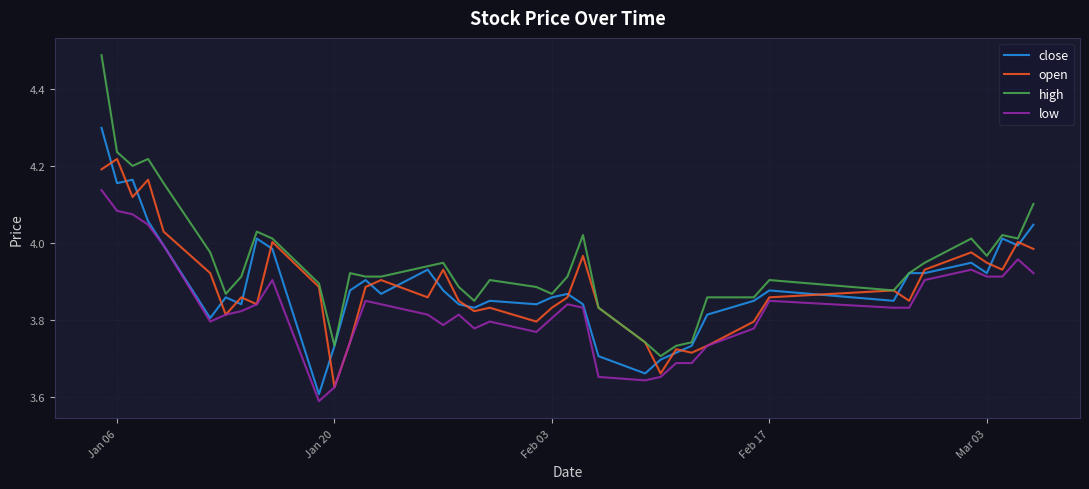

Count the number of data series in this chart.

4